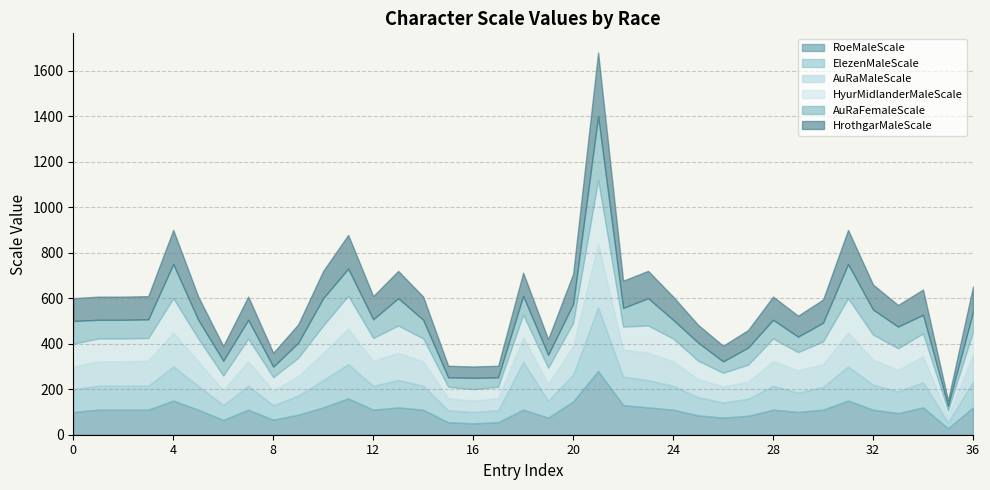

At which category is the sum across all series the highest?

21